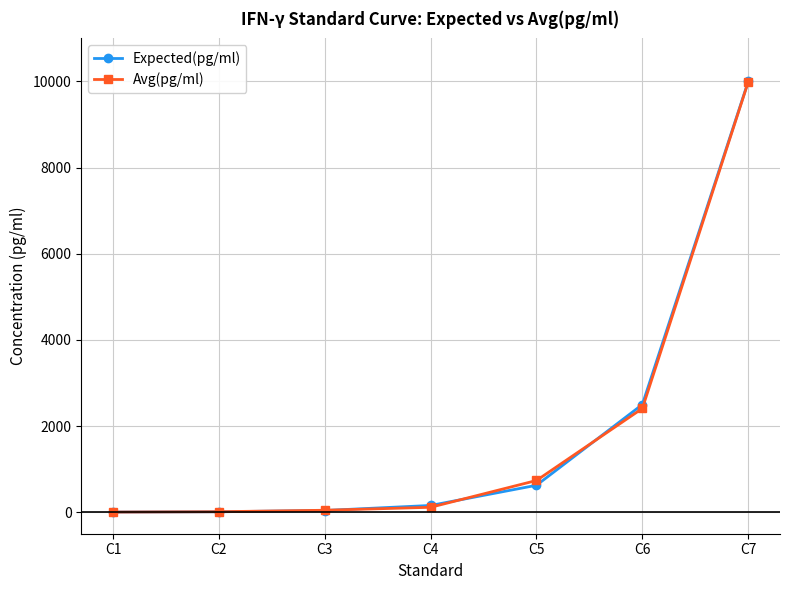

Count the number of data series in this chart.

2